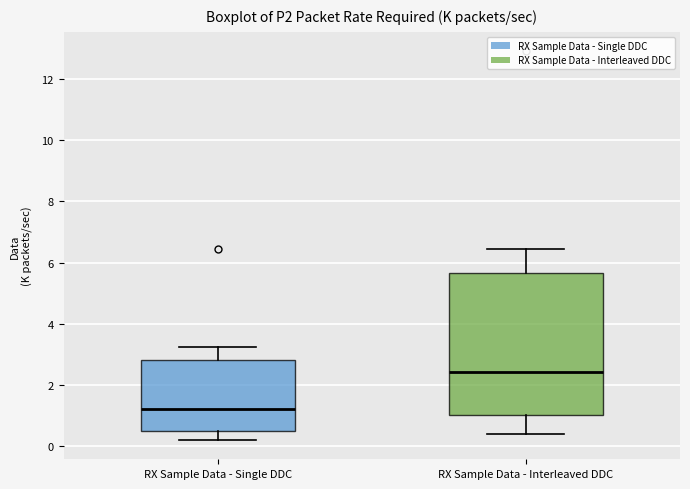

Which box is the tallest, from its lower edge to its upper edge?

RX Sample Data - Interleaved DDC